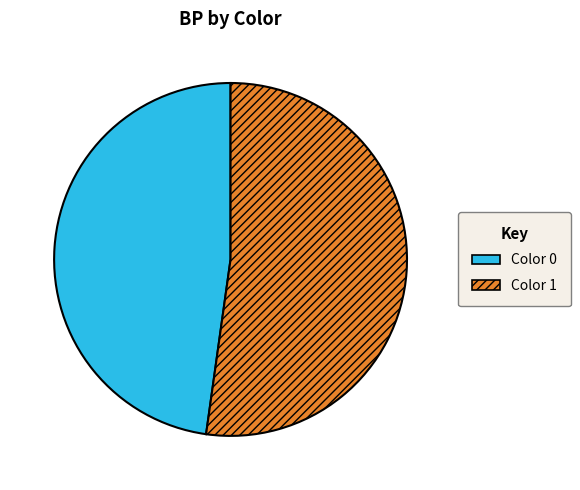

Is there any slice that represents more than half of the pie?

Yes